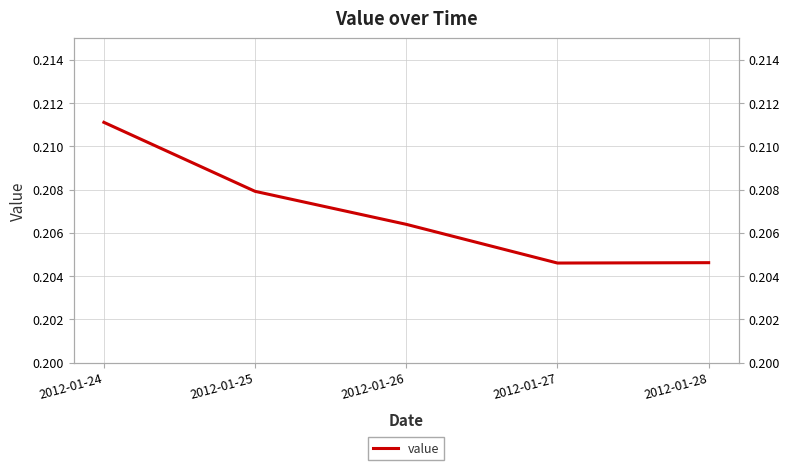

Count the values in the range 0 to 1.

5